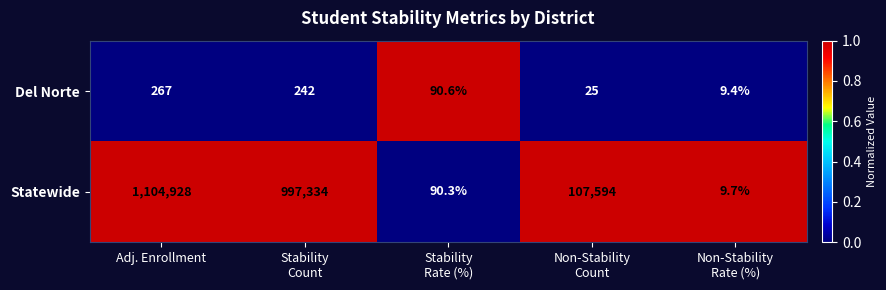

What is the maximum value shown in the chart?

1104928.0